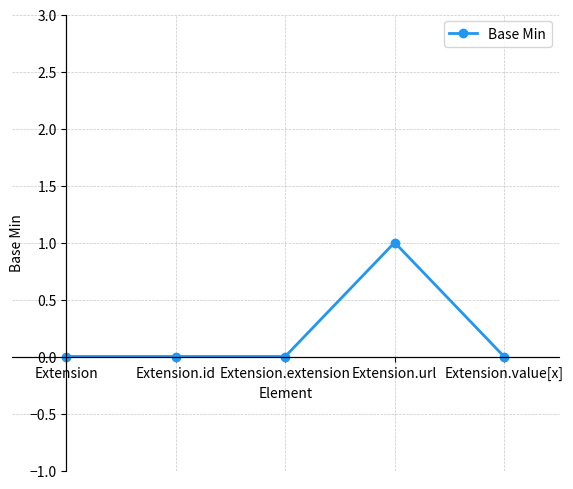

How many categories are shown in the chart?

5